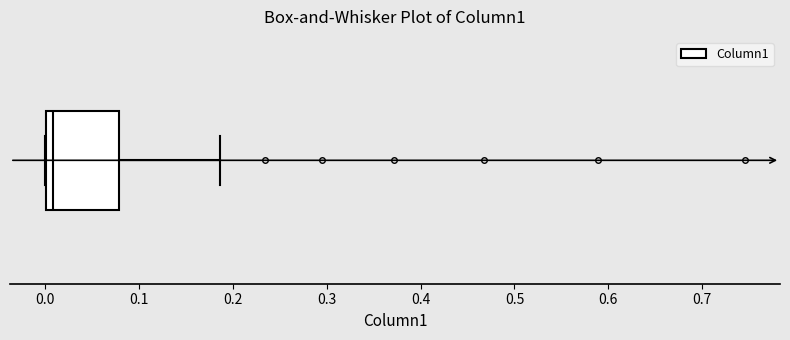

Read this box plot against the x-axis: the position of the median line, the range covered by the box, and the ends of both whiskers. The values are not printed on the chart, so give them approximately, as read against the axis.

median 0.01, box 0.00 to 0.08, whiskers 0.00 to 0.19